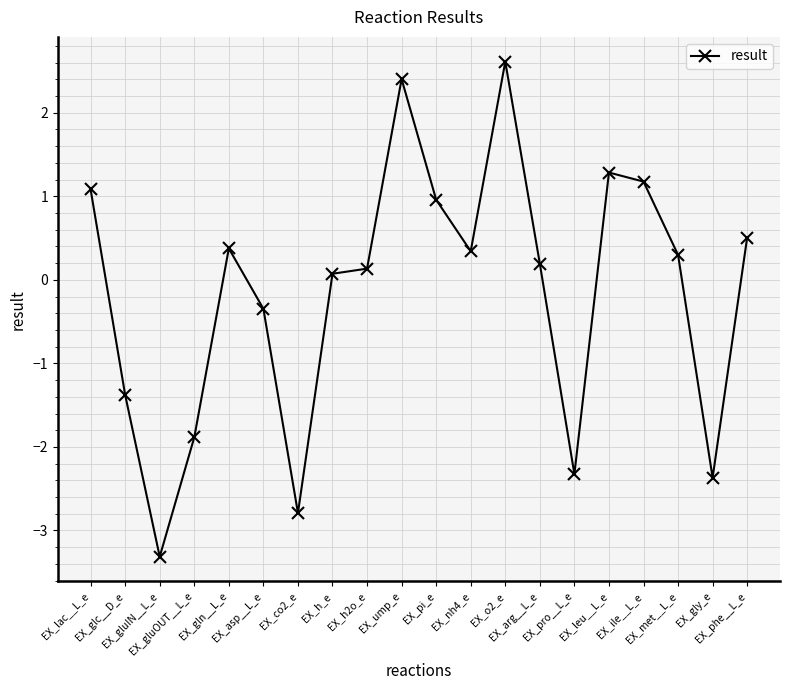

At which label does the data first exceed 0?

EX_lac__L_e